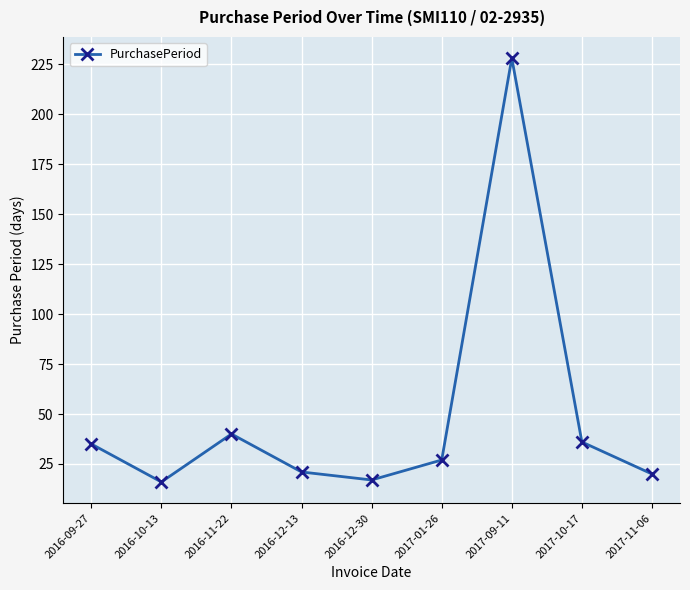

Reading right to left, extract all data points from this chart.

2017-11-06=20	2017-10-17=36	2017-09-11=228	2017-01-26=27	2016-12-30=17	2016-12-13=21	2016-11-22=40	2016-10-13=16	2016-09-27=35